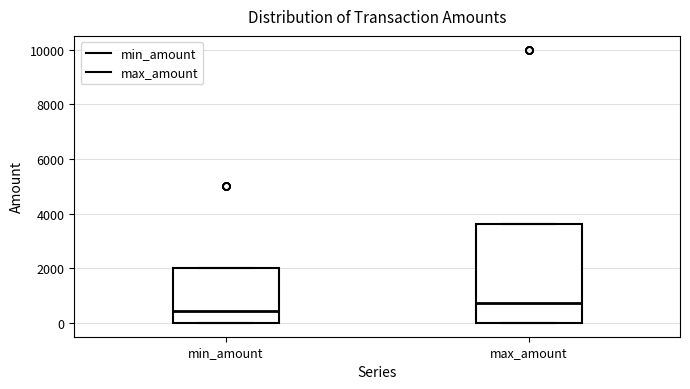

Reading left to right, read every box against the y-axis: the position of its median line, the range the box covers, and the ends of its whiskers. The values are not printed on the chart, so give them approximately, as read against the axis.

min_amount: median 400, box 0 to 2000, whiskers 0 to 2000
max_amount: median 800, box 0 to 3600, whiskers 0 to 3600